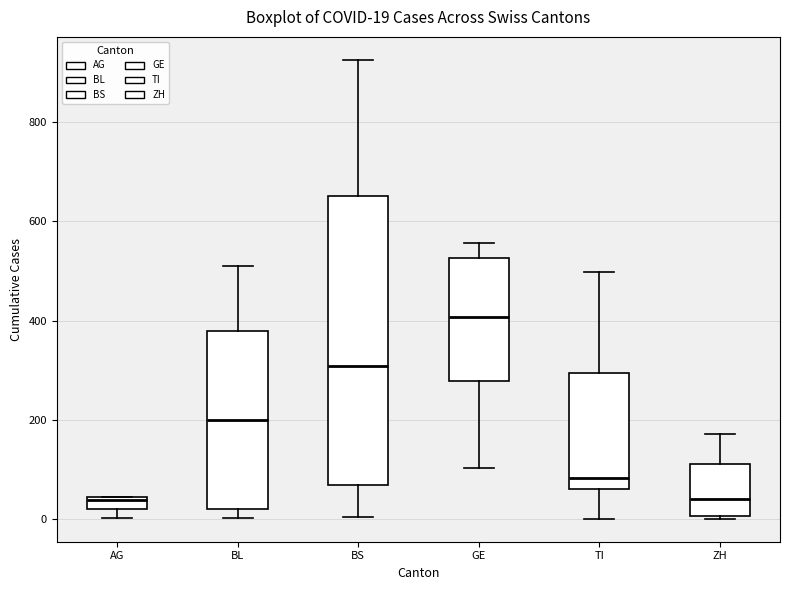

Comparing the boxes themselves (not the whiskers), which one is the tallest?

BS